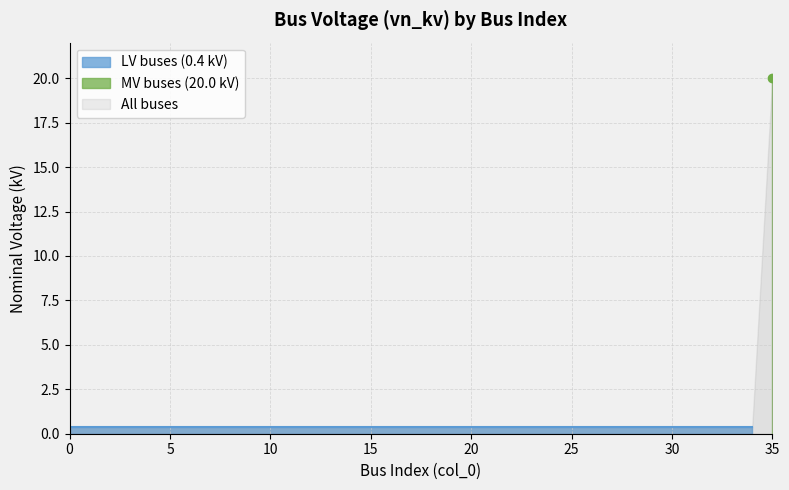

True or false: the data shows 0.6 at 21.

False